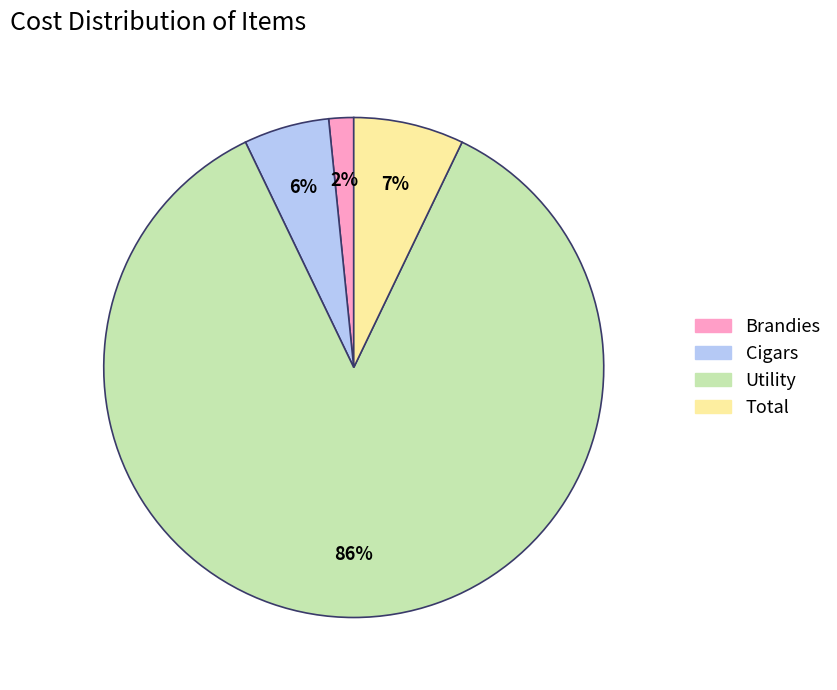

What is the smallest slice in the pie chart?

Brandies